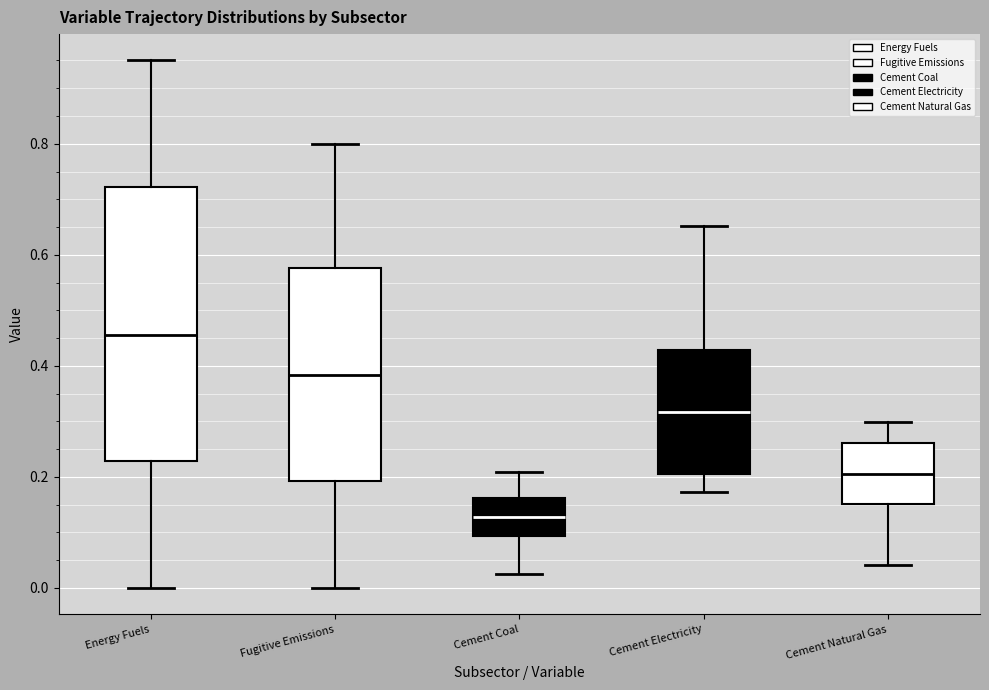

Where does the median line of the box for Cement Coal sit on the y-axis? The values are not printed on the chart, so give them approximately, as read against the axis.

0.12